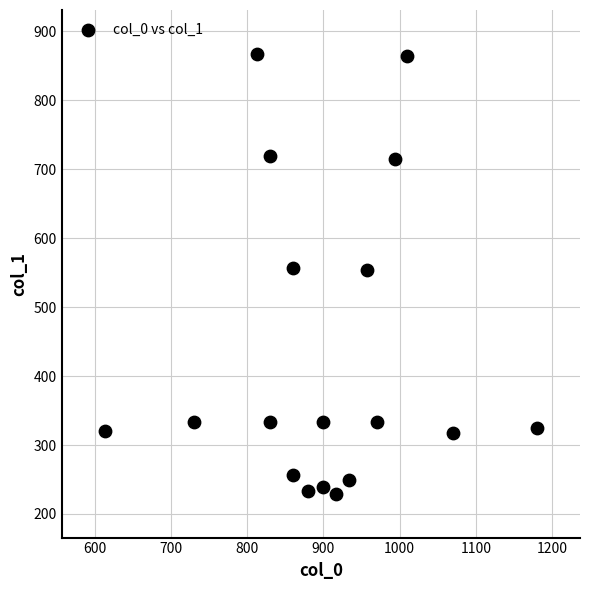

What is the range of Y values (max minus min)?

637.9